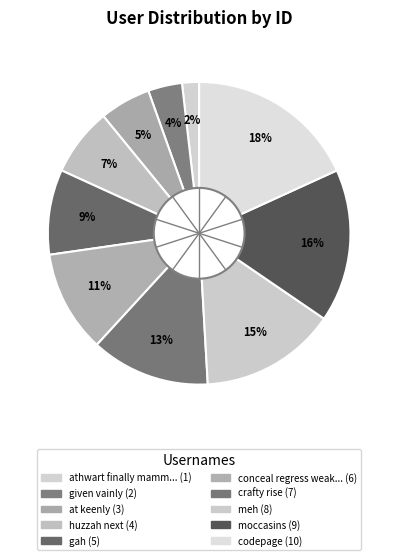

Count the number of slices in the pie.

10